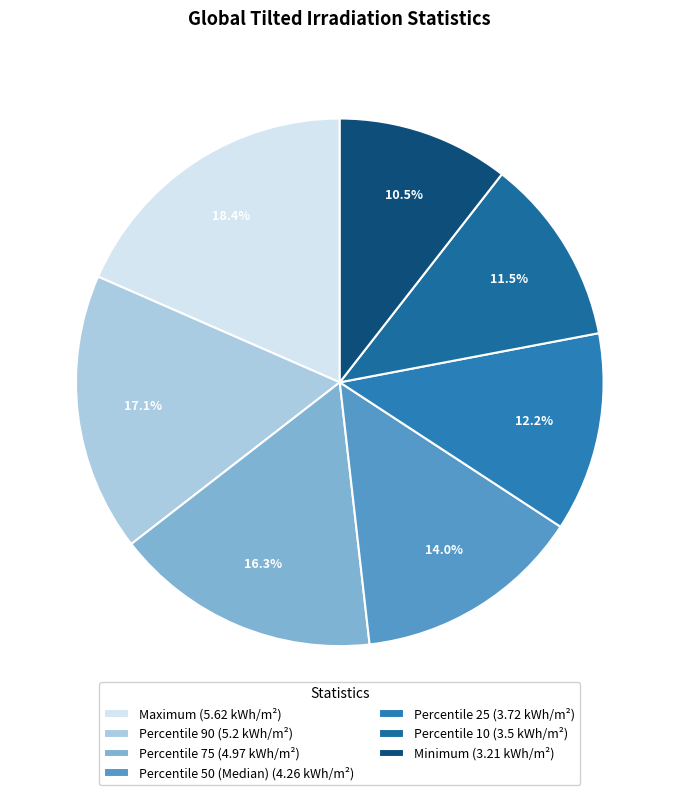

What percentage is NOT represented by Minimum?

89.5%